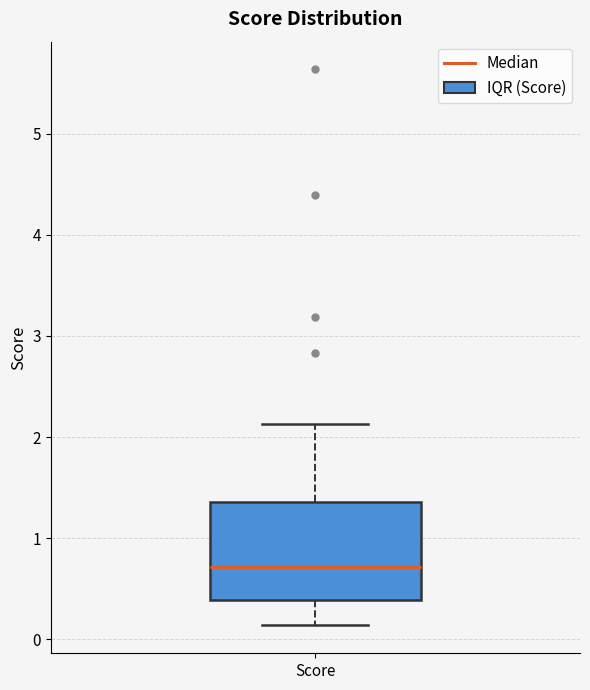

Where does the lower whisker of the box for Score end on the y-axis? The values are not printed on the chart, so give them approximately, as read against the axis.

0.1